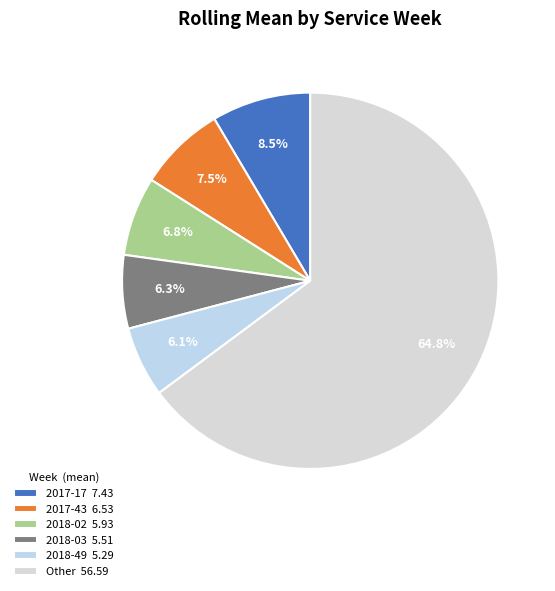

How many slices are in this pie chart?

6